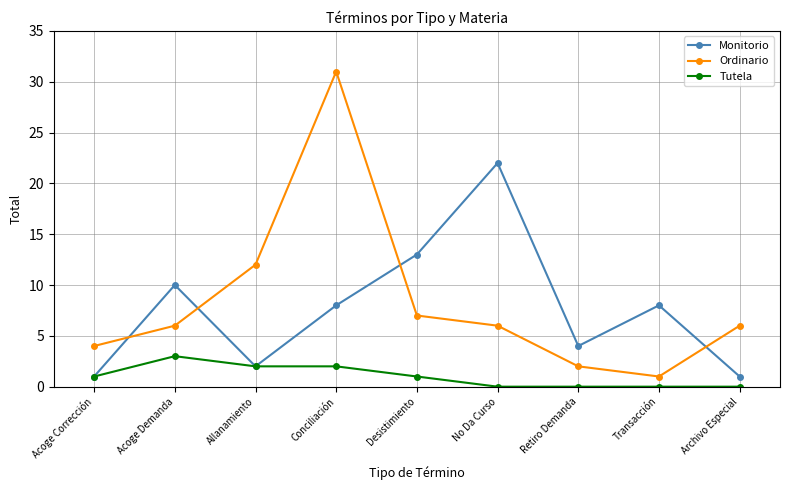

The Ordinario series shows 1 at Transacción. True or false?

True